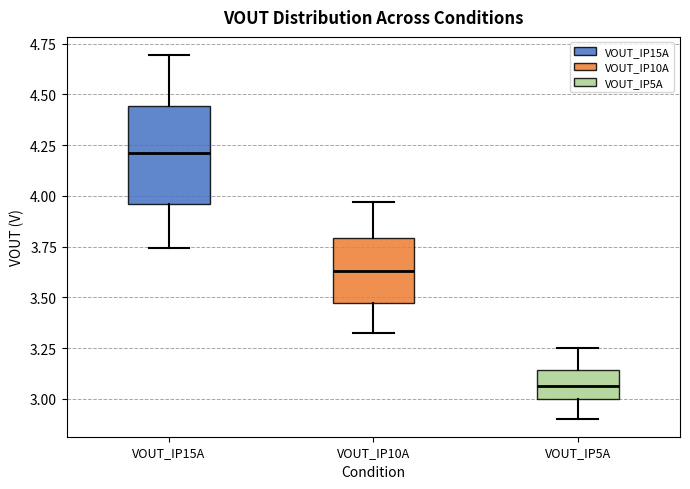

Which box is the tallest, from its lower edge to its upper edge?

VOUT_IP15A